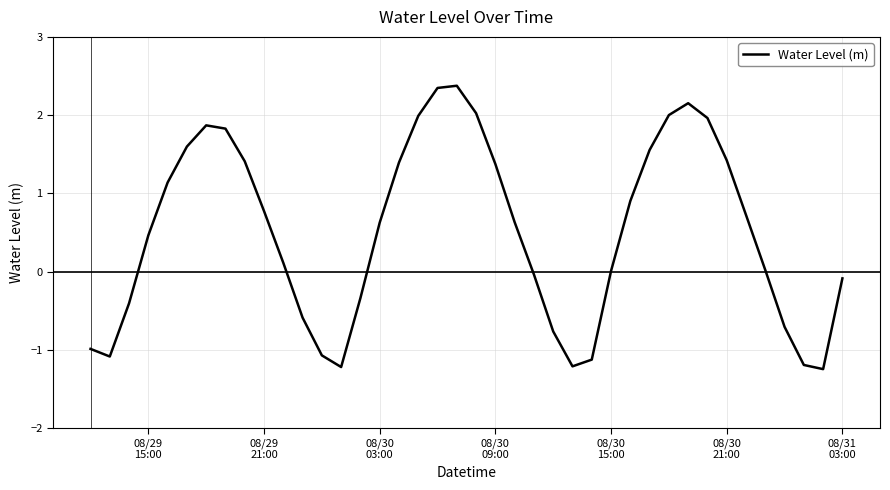

What is the greatest value displayed?

2.4